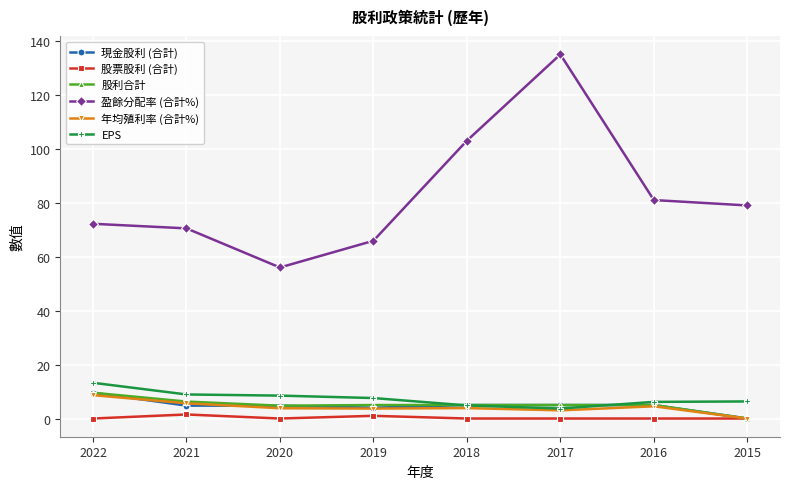

What is the difference between the highest and lowest values at 2017?

135.0